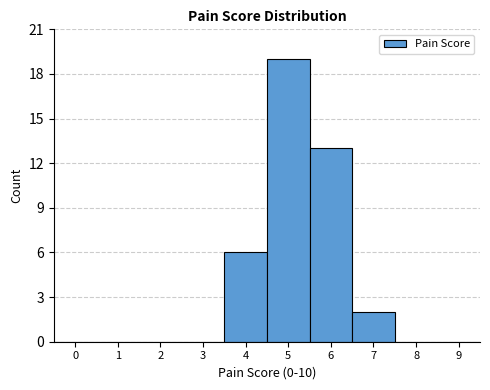

Reading left to right, extract all data points from this chart.

0=0	1=0	2=0	3=0	4=6	5=19	6=13	7=2	8=0	9=0